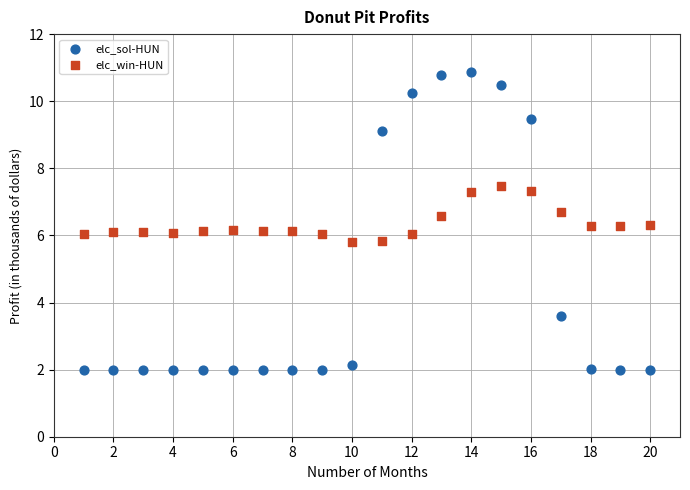

Which series reaches the maximum Y coordinate?

elc_sol-HUN